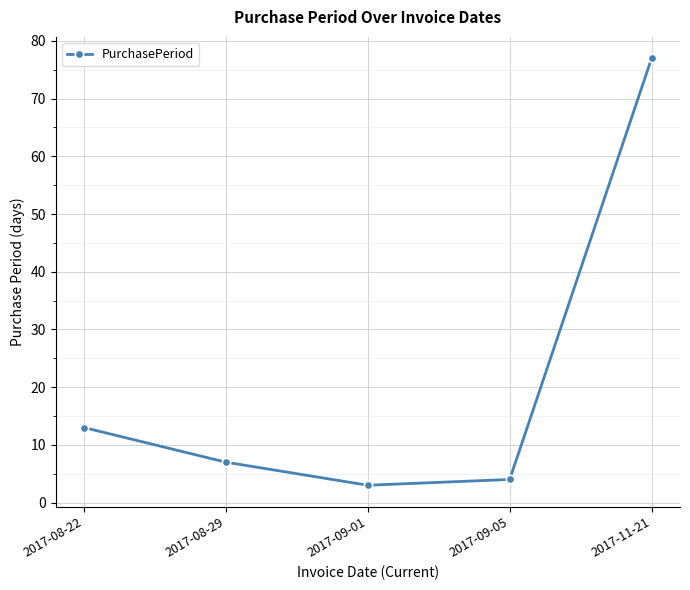

Does the chart display data point markers on the line(s)?

Yes